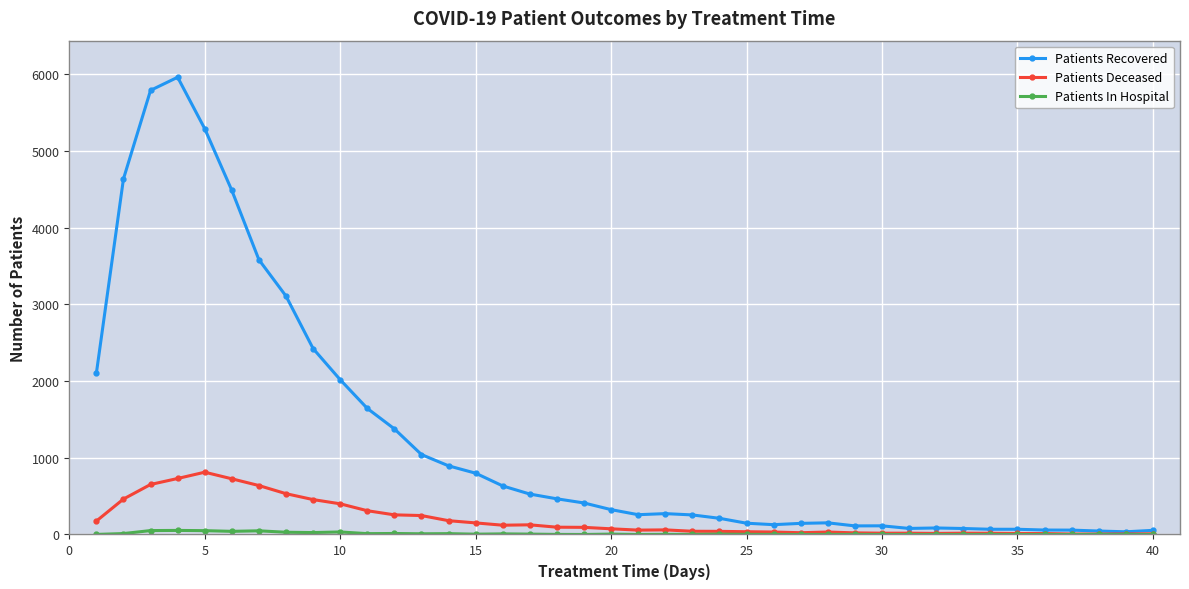

Which series has the largest range (max minus min)?

Patients Recovered